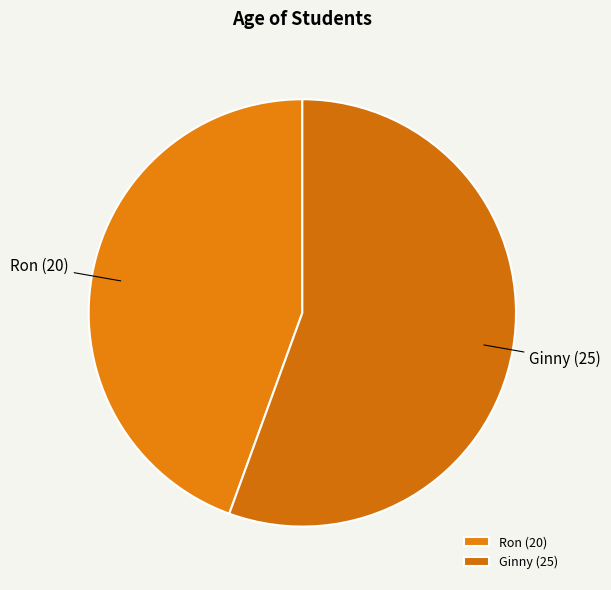

Which has a higher value, Ron (20) or Ginny (25)?

Ginny (25)